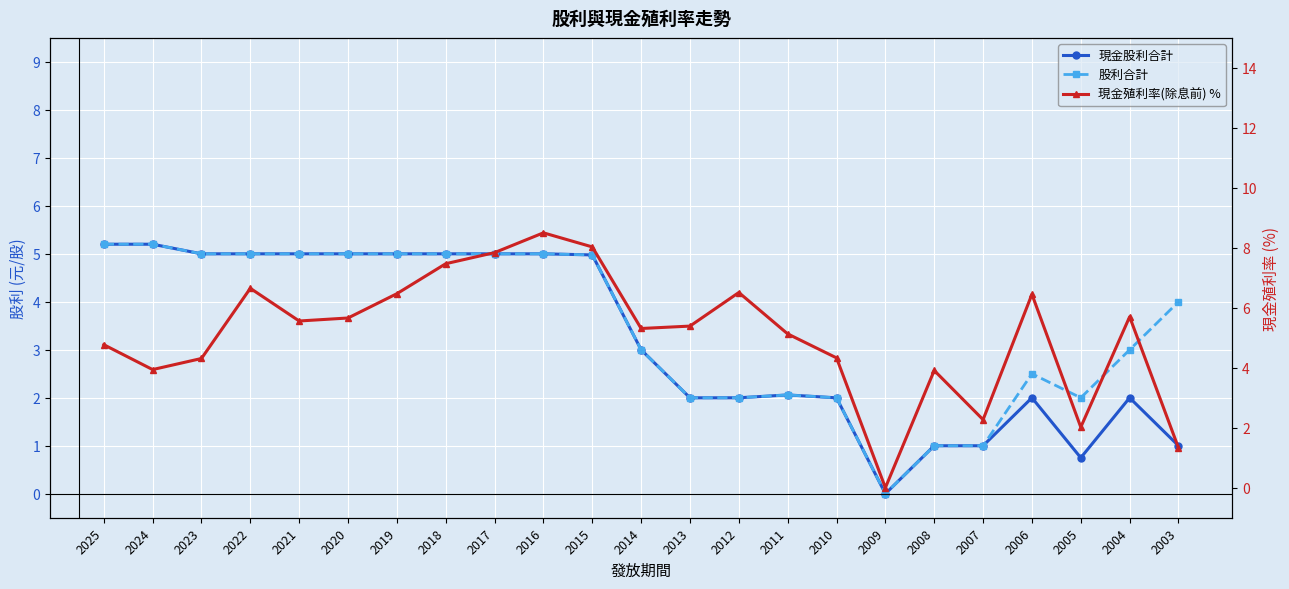

Read the 現金殖利率(除息前) % value at 2023.

4.3